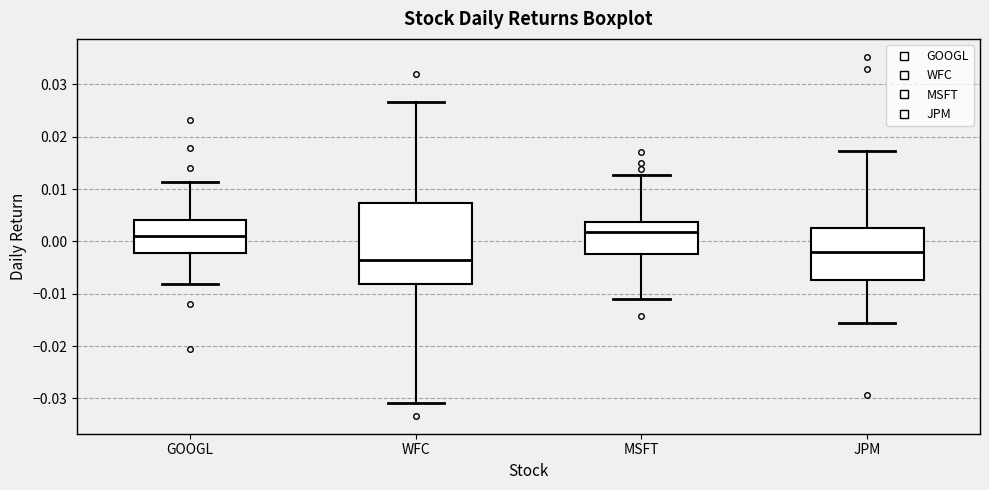

Reading left to right, transcribe this box plot: for each box, give where its median line is, the range the box spans, and where its two whiskers end, as read against the y-axis. The values are not printed on the chart, so give them approximately, as read against the axis.

GOOGL: median 0.001, box -0.002 to 0.004, whiskers -0.008 to 0.011
WFC: median -0.004, box -0.008 to 0.007, whiskers -0.031 to 0.027
MSFT: median 0.002, box -0.002 to 0.004, whiskers -0.011 to 0.013
JPM: median -0.002, box -0.007 to 0.003, whiskers -0.016 to 0.017